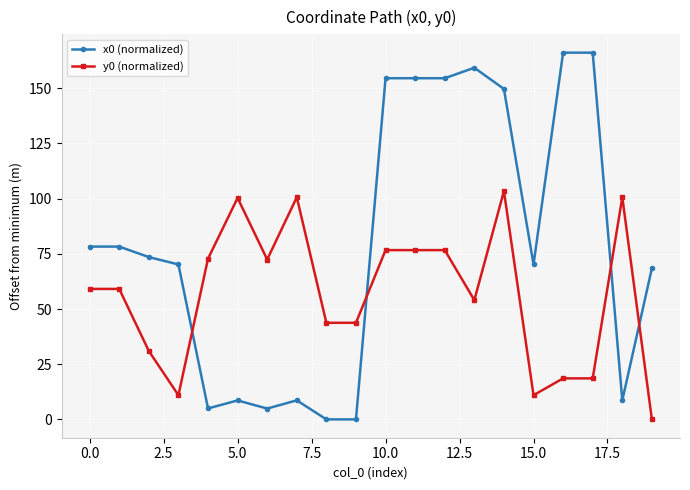

What is the greatest value displayed?

166.1